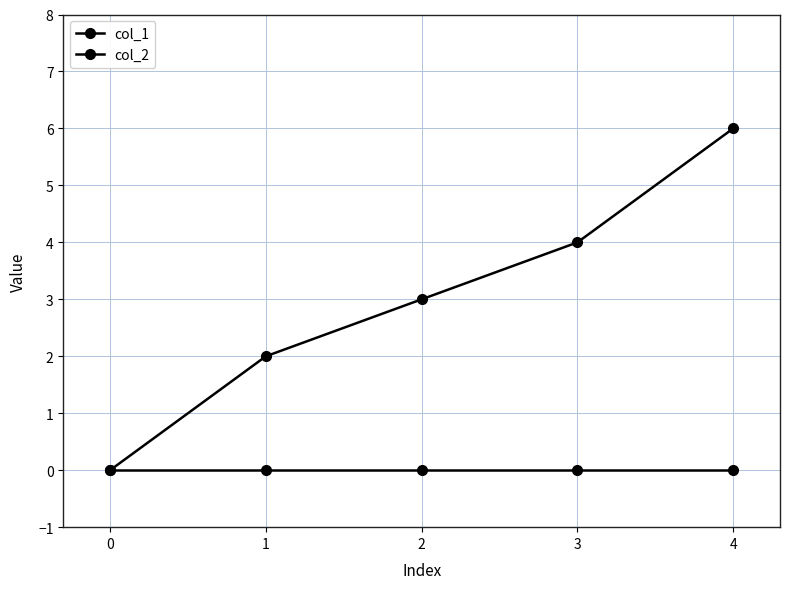

True or false: col_2 and col_1 cross at least once.

False